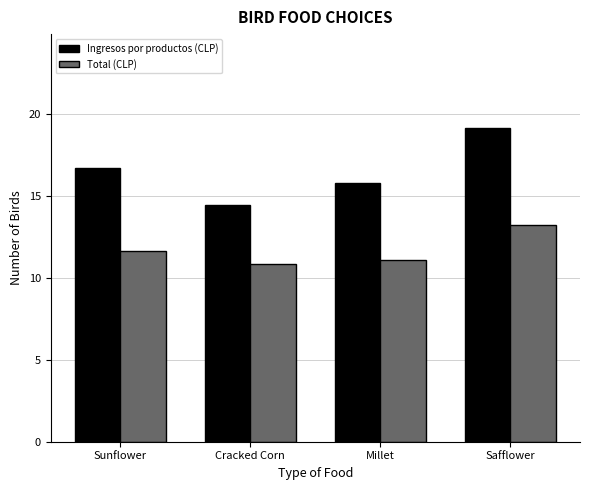

List the labels in order of Total (CLP) value, smallest first.

Cracked Corn, Millet, Sunflower, Safflower